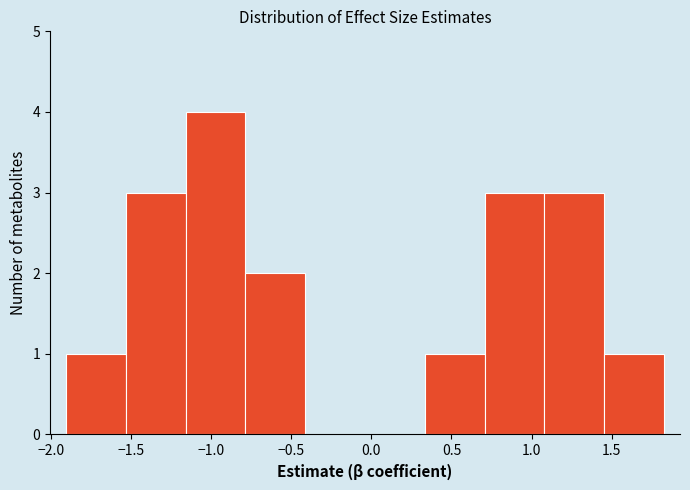

Reading left to right, transcribe this chart: for each bar, give the range it covers on the x-axis and its height. Neither the bar edges nor the heights are printed on the chart, so give them approximately, as read against the axes.

-1.90 to -1.55: 1
-1.55 to -1.15: 3
-1.15 to -0.80: 4
-0.80 to -0.40: 2
-0.40 to -0.05: 0
-0.05 to 0.35: 0
0.35 to 0.70: 1
0.70 to 1.10: 3
1.10 to 1.45: 3
1.45 to 1.85: 1